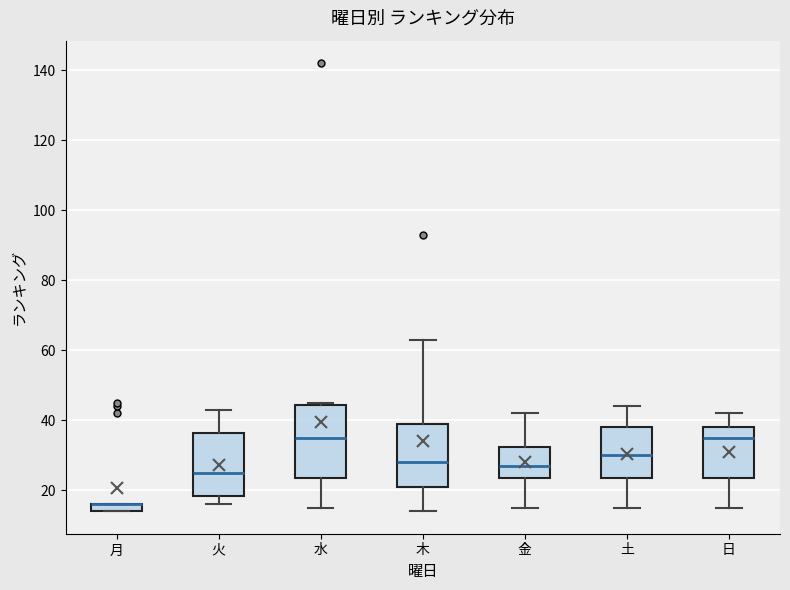

Where is the lower edge of the box for 日 on the y-axis? The values are not printed on the chart, so give them approximately, as read against the axis.

24